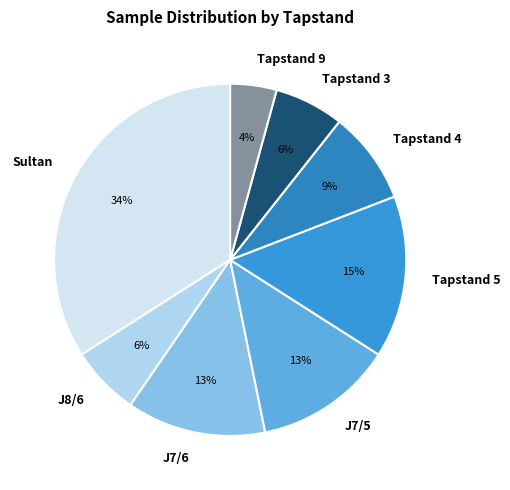

How many segments does this pie chart have?

8